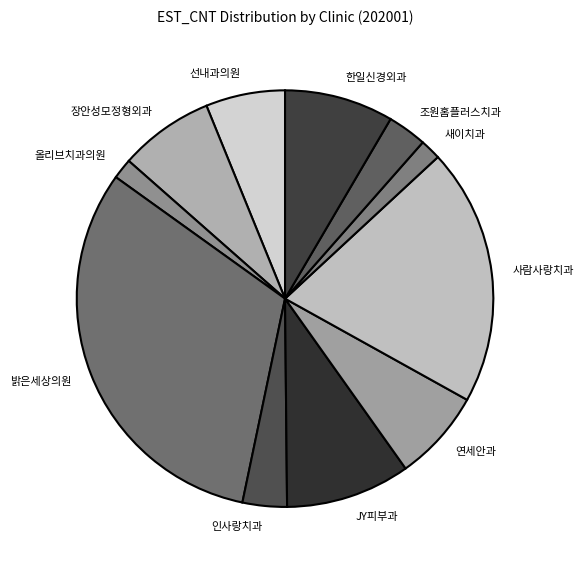

Do 새이치과 and 연세안과 together represent more than half of the pie?

No